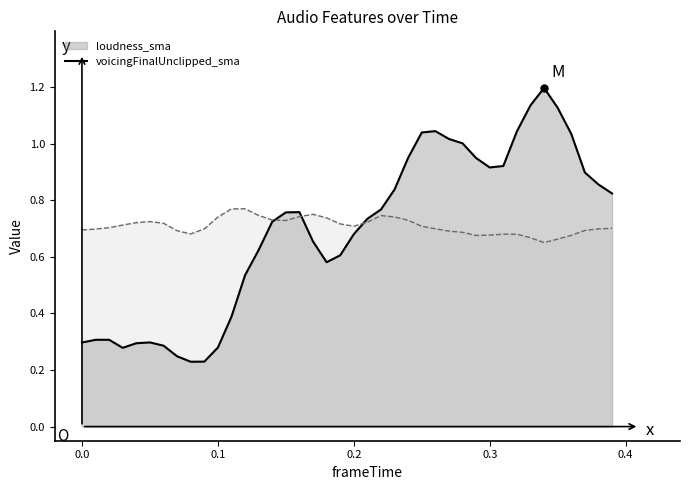

What is the difference between the second highest and minimum values in the loudness_sma_line series?

0.9